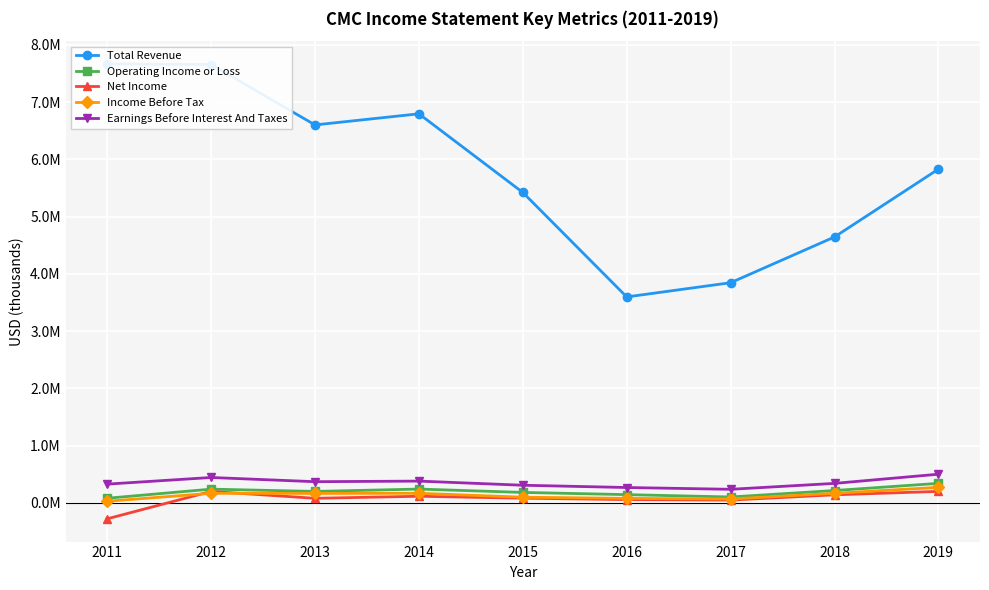

Between 2012 and 2016, which series saw the biggest shift?

Total Revenue